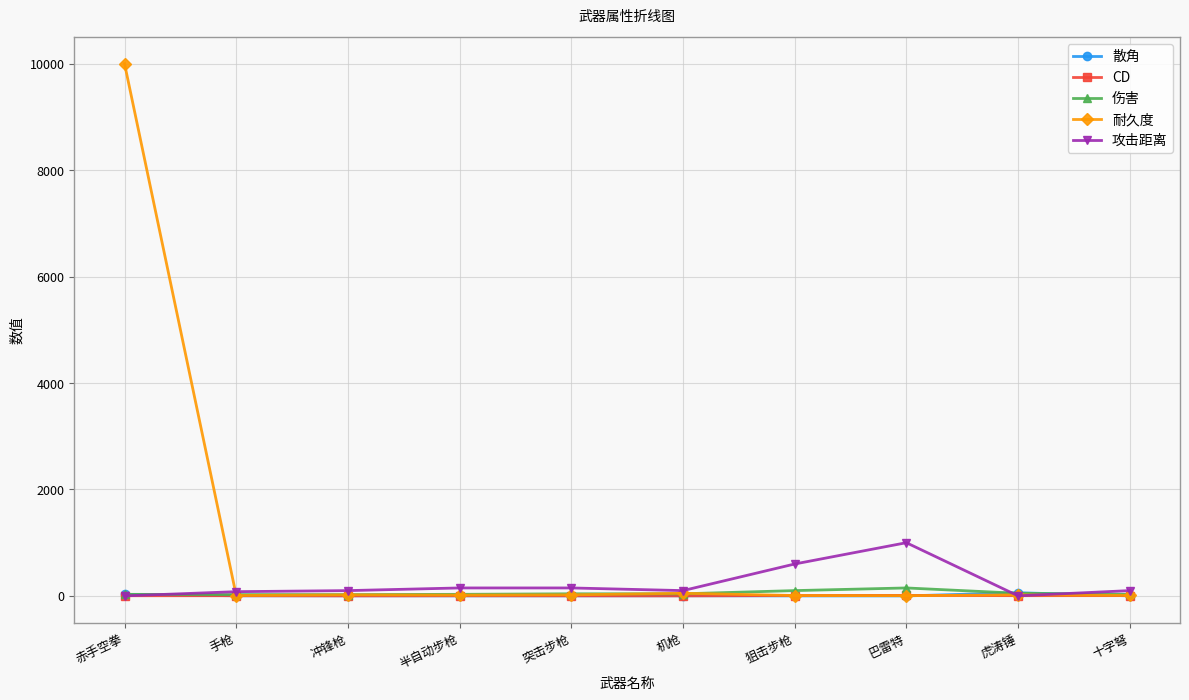

What is the greatest value displayed?

9999.0